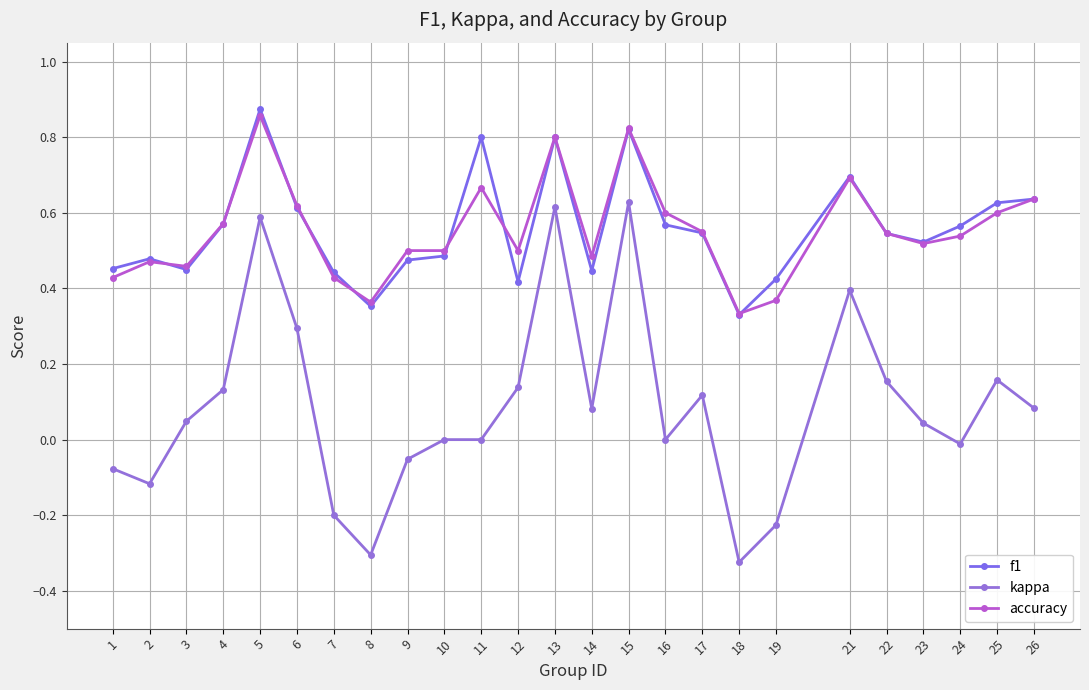

The value of kappa at 1 is -0.1. True or false?

True